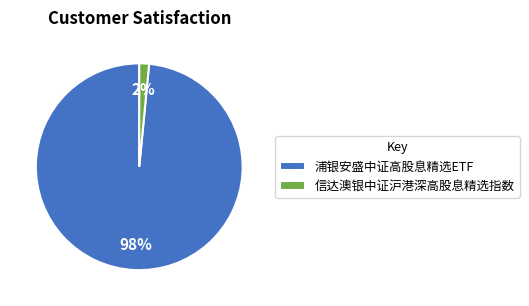

Is the sum of 信达澳银中证沪港深高股息精选指数 and 浦银安盛中证高股息精选ETF greater than half?

Yes